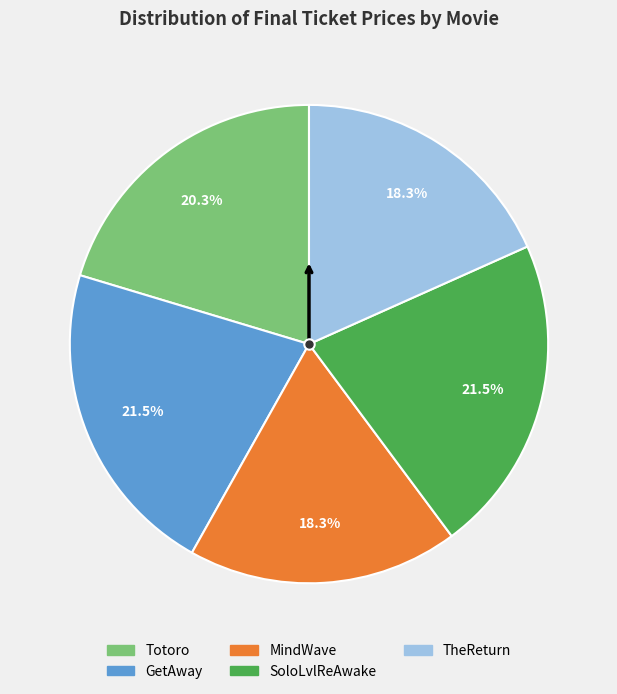

Do Totoro and GetAway together represent more than half of the pie?

No